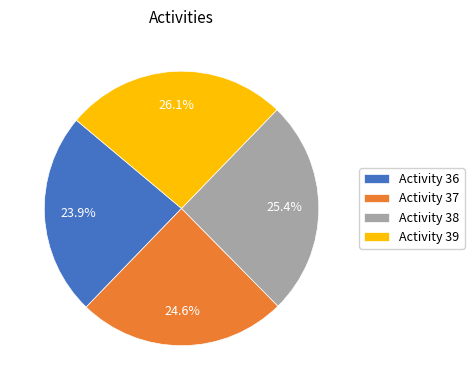

What percentage is the Activity 37 slice, to the nearest percent?

25%